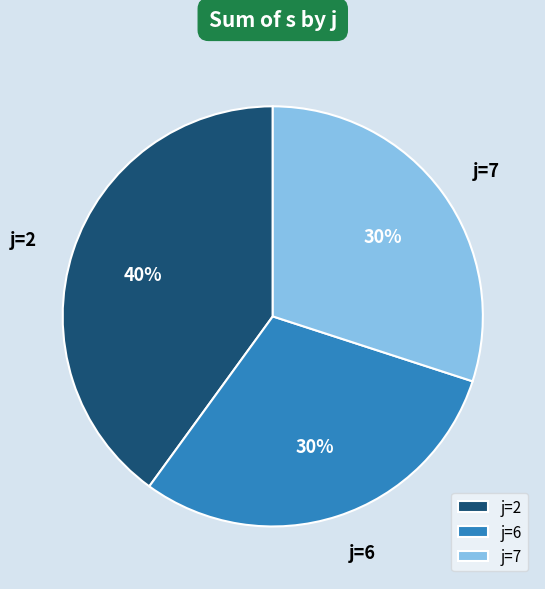

To the nearest percent, what is the difference between the largest and smallest slice percentages?

10%